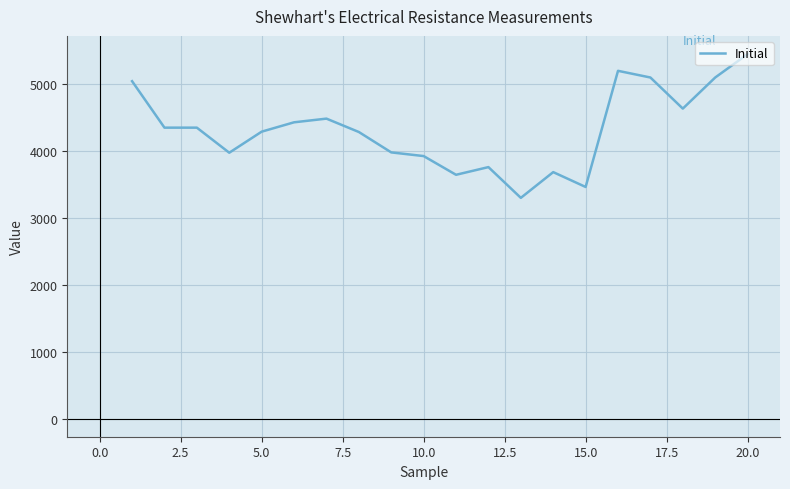

What is the difference between the maximum and minimum values?

2150